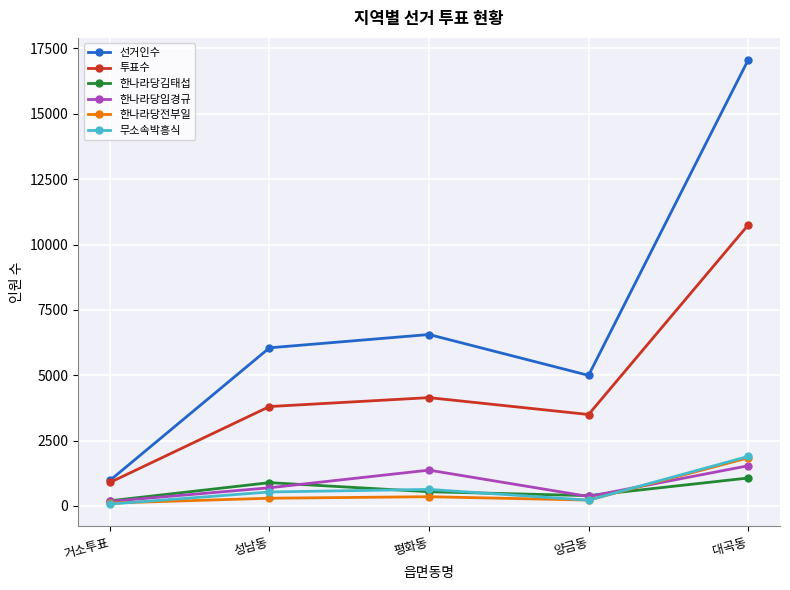

What is the spread (max minus min) of values at 성남동?

5753